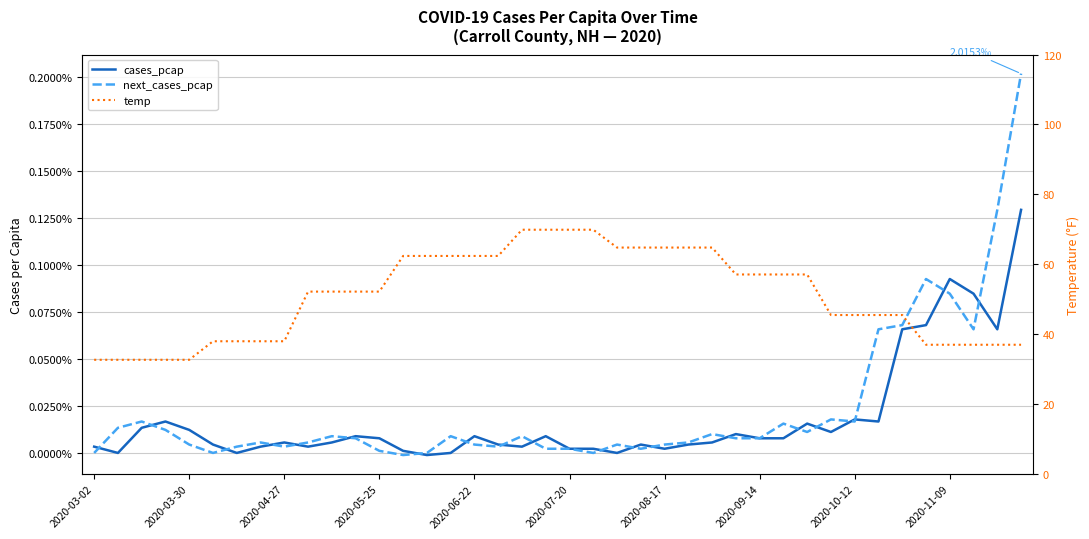

True or false: cases_pcap and temp intersect in this chart.

False